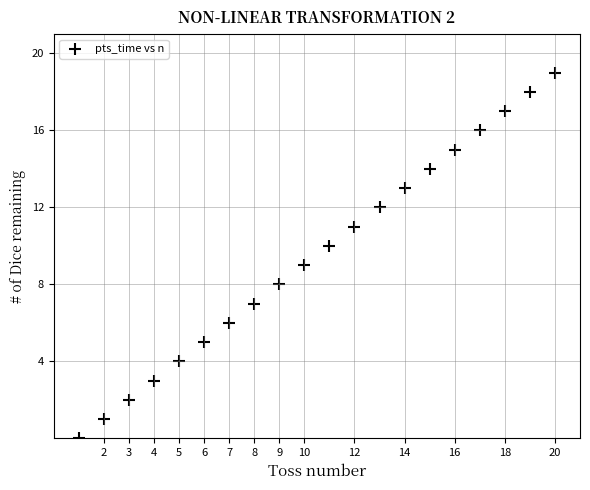

What is the range of X values (max minus min)?

19